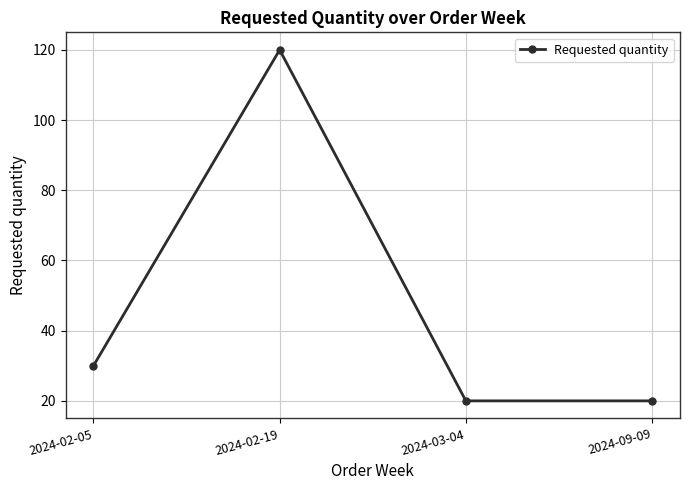

Count the number of categories in the chart.

4